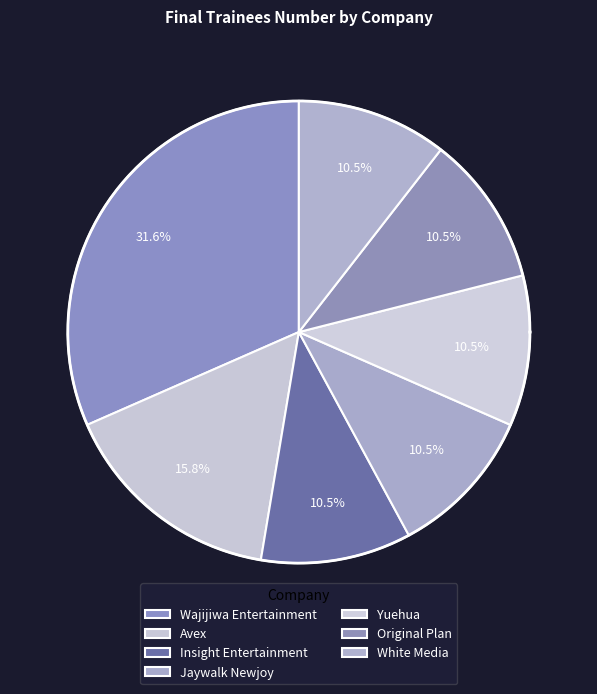

To the nearest percent, what percentage of the pie is Avex?

16%